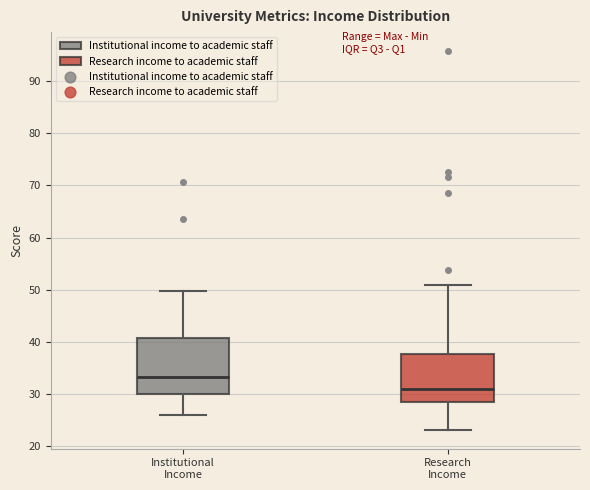

Reading left to right, transcribe this box plot: for each box, give where its median line is, the range the box spans, and where its two whiskers end, as read against the y-axis. The values are not printed on the chart, so give them approximately, as read against the axis.

Institutional Income: median 33, box 30 to 41, whiskers 26 to 50
Research Income: median 31, box 29 to 38, whiskers 23 to 51